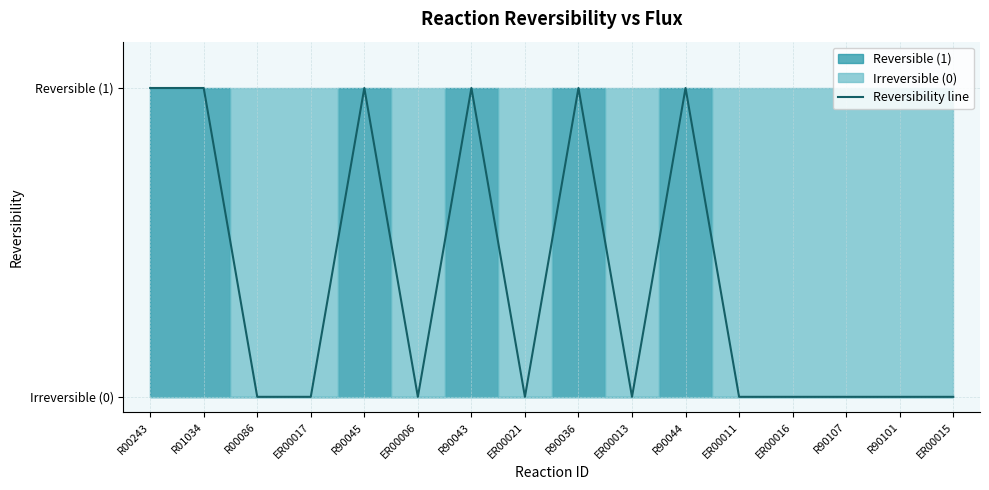

How many values are between 0 and 1?

16